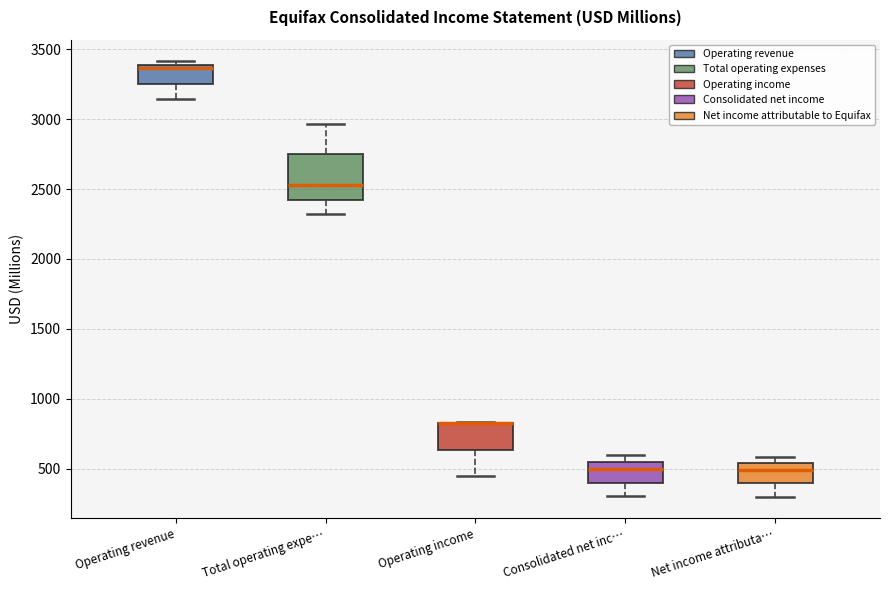

Where is the upper edge of the box for Operating revenue on the y-axis? The values are not printed on the chart, so give them approximately, as read against the axis.

3400